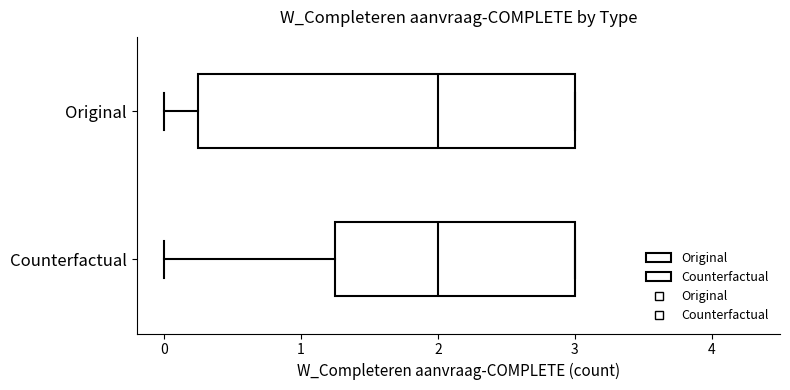

Reading bottom to top, transcribe this box plot: for each box, give where its median line is, the range the box spans, and where its two whiskers end, as read against the x-axis. The values are not printed on the chart, so give them approximately, as read against the axis.

Counterfactual: median 2.0, box 1.3 to 3.0, whiskers 0.0 to 3.0
Original: median 2.0, box 0.3 to 3.0, whiskers 0.0 to 3.0